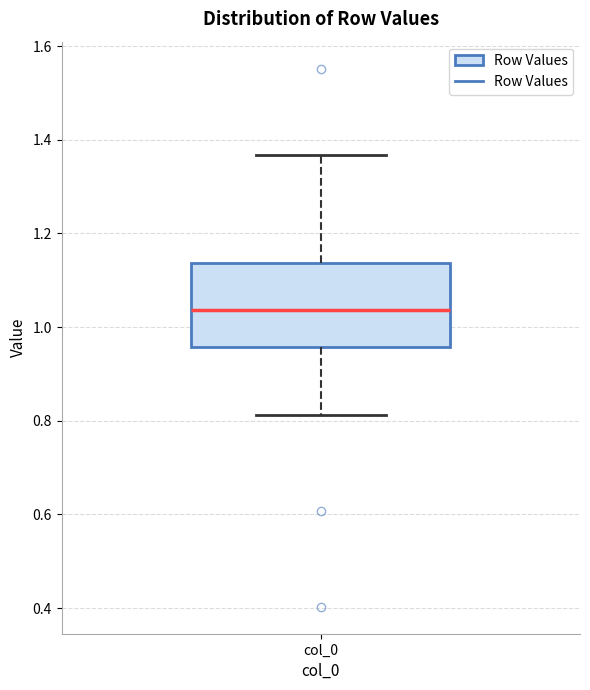

Read this box plot against the y-axis: the position of the median line, the range covered by the box, and the ends of both whiskers. The values are not printed on the chart, so give them approximately, as read against the axis.

median 1.04, box 0.96 to 1.14, whiskers 0.82 to 1.36